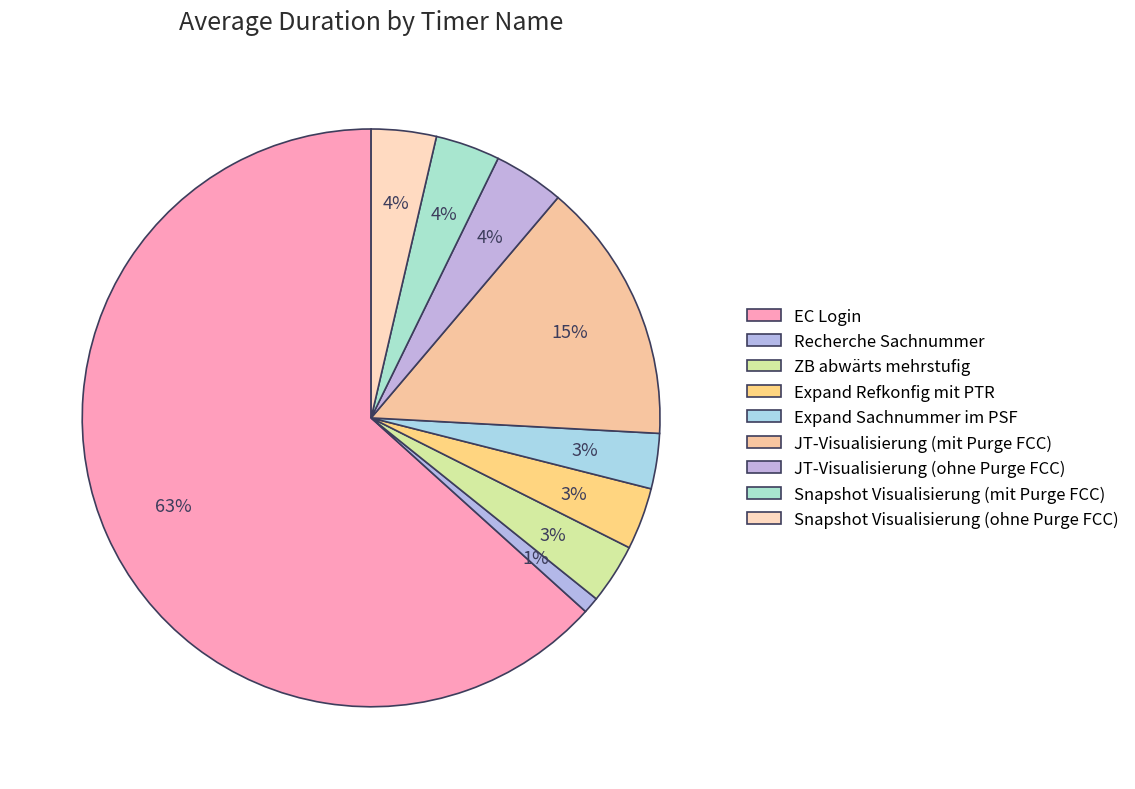

Which has a higher value, ZB abwärts mehrstufig or JT-Visualisierung (mit Purge FCC)?

JT-Visualisierung (mit Purge FCC)